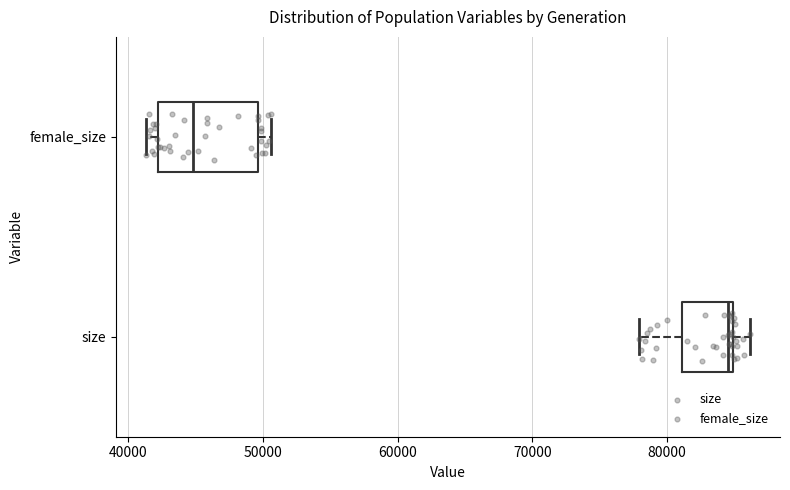

Which box is the widest, from its left edge to its right edge?

female_size